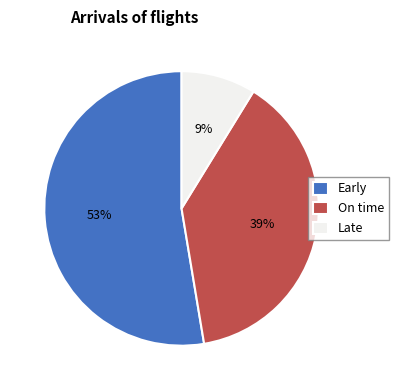

What percentage is the On time slice, to the nearest percent?

39%